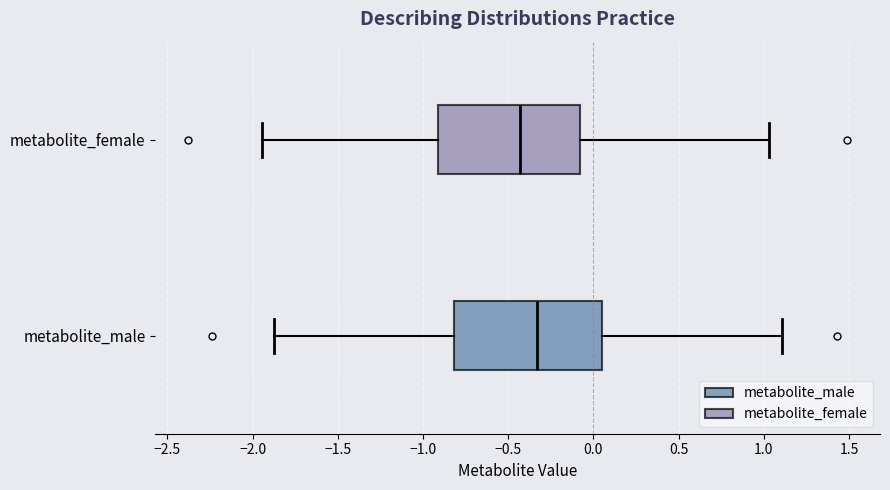

Reading bottom to top, read every box against the x-axis: the position of its median line, the range the box covers, and the ends of its whiskers. The values are not printed on the chart, so give them approximately, as read against the axis.

metabolite_male: median -0.35, box -0.80 to 0.05, whiskers -1.85 to 1.10
metabolite_female: median -0.45, box -0.90 to -0.10, whiskers -1.95 to 1.05